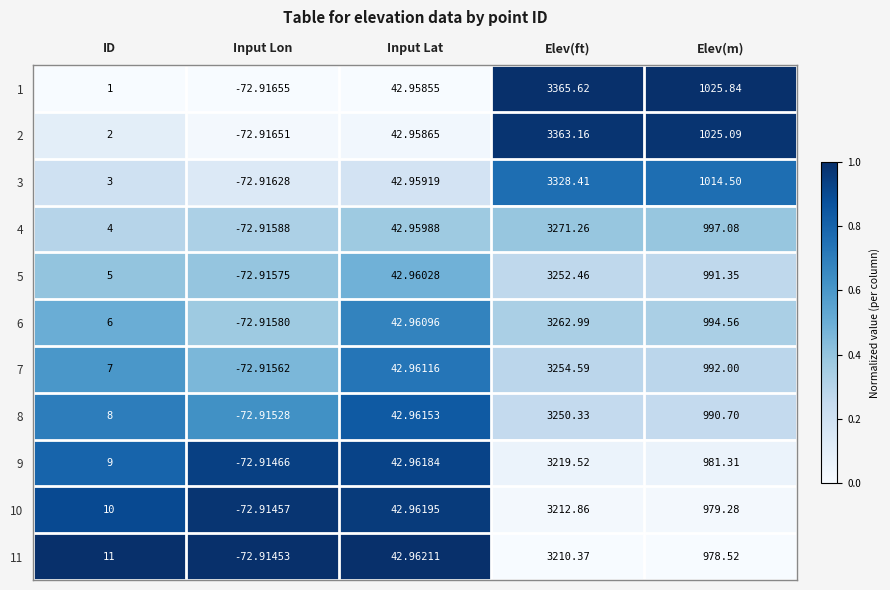

At which category is the sum across all series the highest?

Elev(ft)